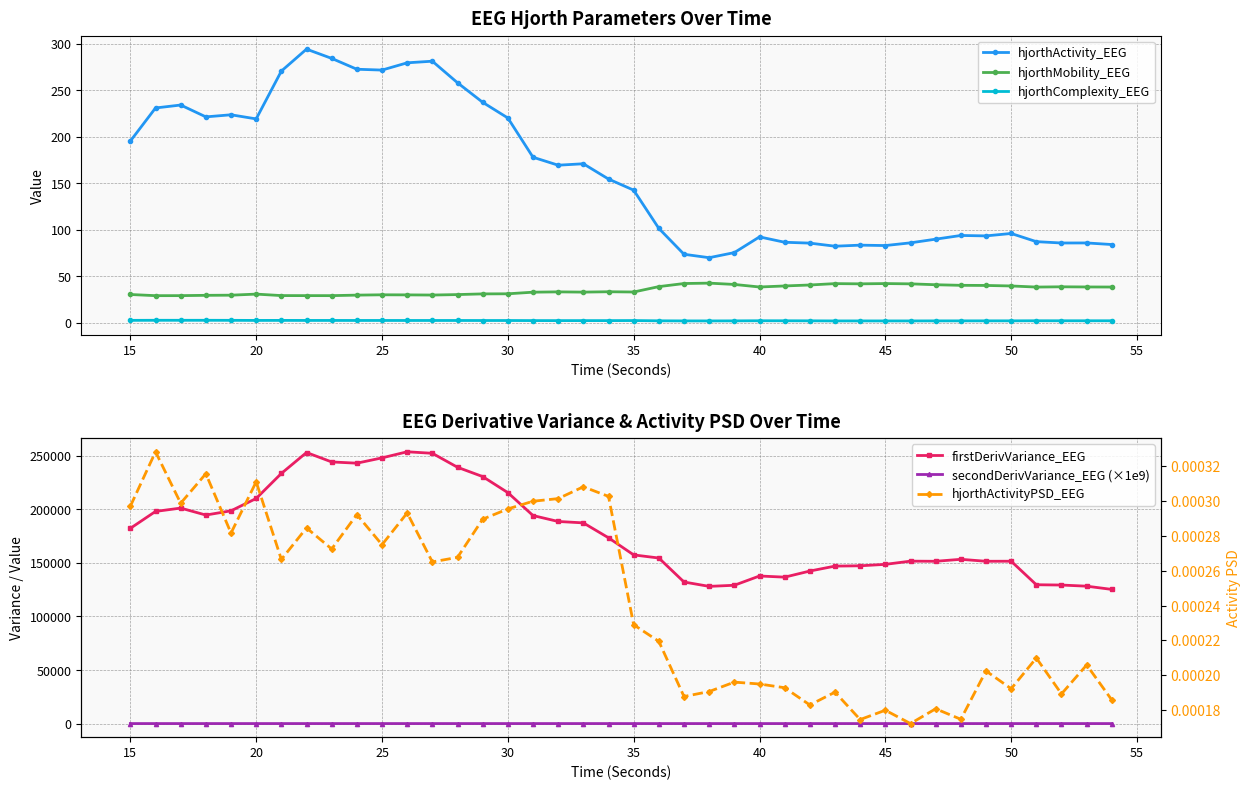

How many interior local valleys does the hjorthComplexity_EEG series have?

10